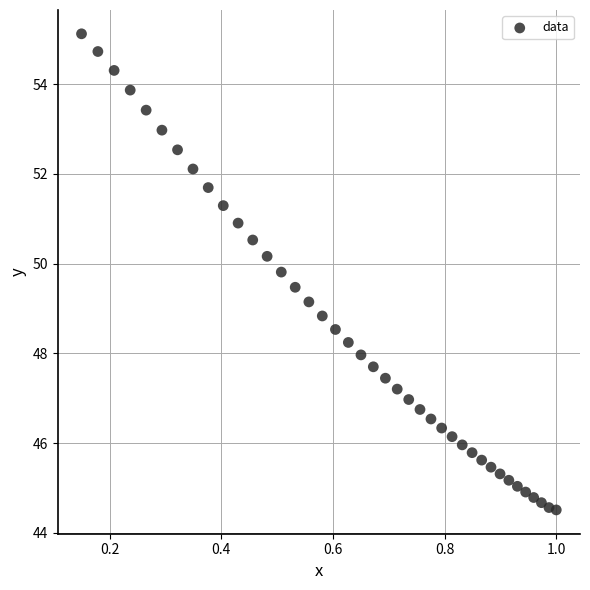

What is the range of X values (max minus min)?

0.9